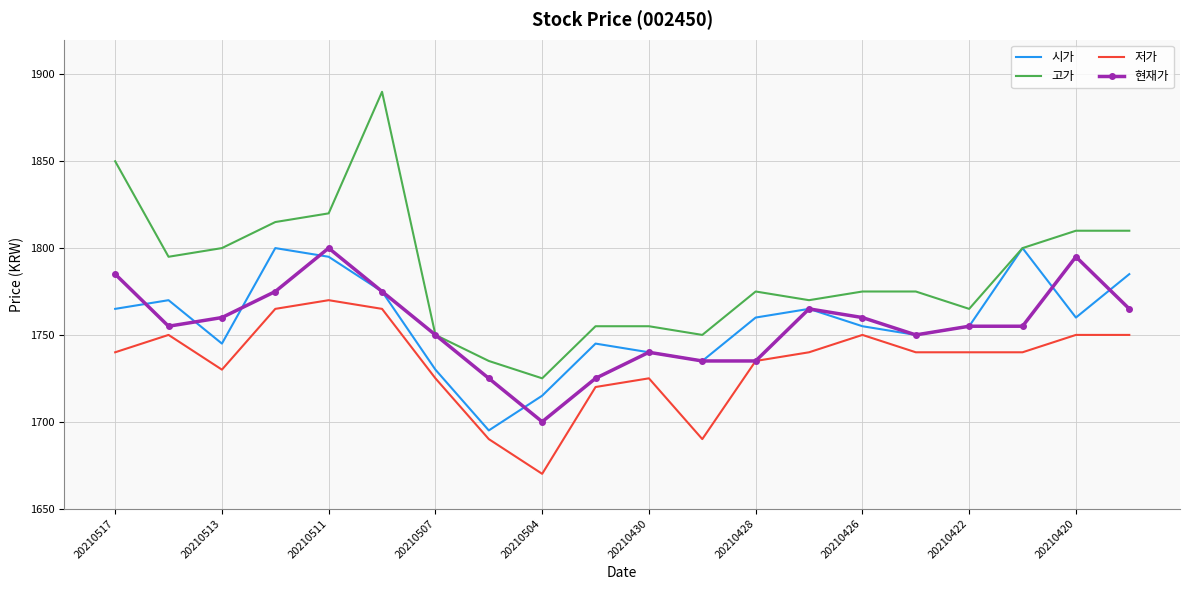

Which series has the largest total across all categories?

고가